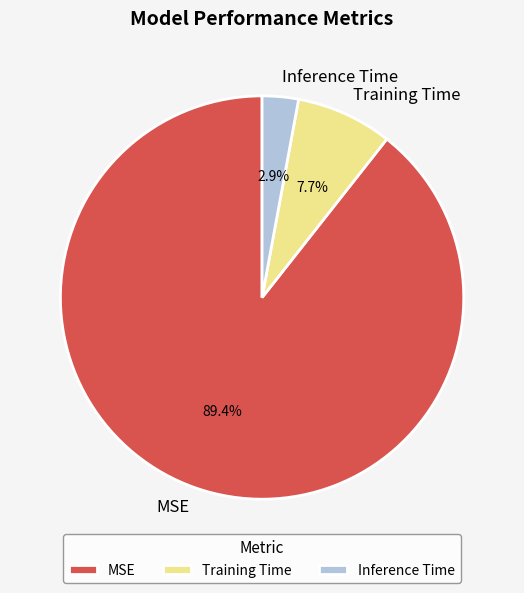

Which category has the smallest portion of the pie?

Inference Time